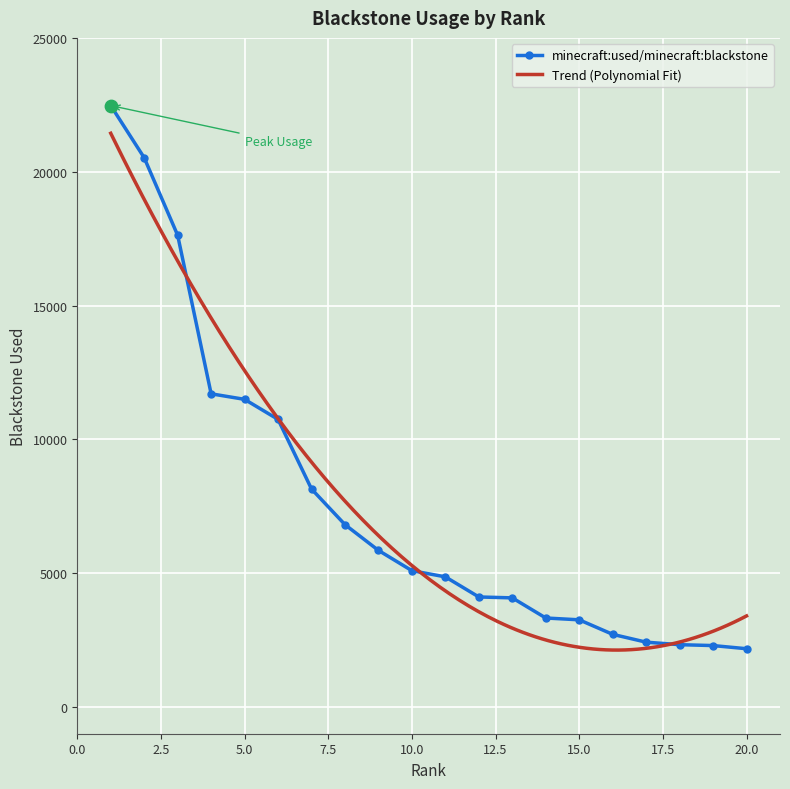

What is the ratio of the value at 14 to the value at 19?

1.4